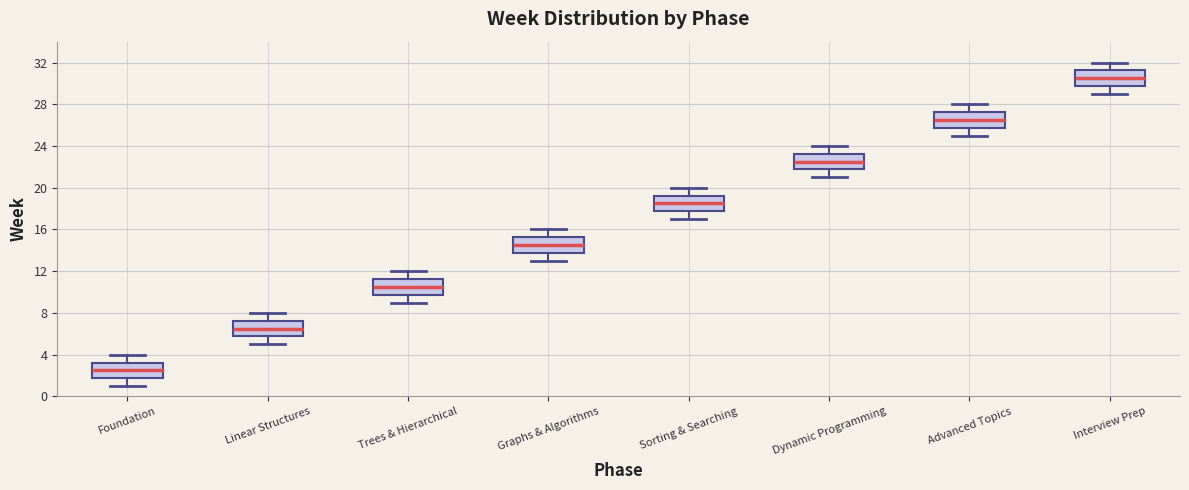

Reading left to right, read every box against the y-axis: the position of its median line, the range the box covers, and the ends of its whiskers. The values are not printed on the chart, so give them approximately, as read against the axis.

Foundation: median 2.5, box 2.0 to 3.5, whiskers 1.0 to 4.0
Linear Structures: median 6.5, box 6.0 to 7.5, whiskers 5.0 to 8.0
Trees & Hierarchical: median 10.5, box 10.0 to 11.5, whiskers 9.0 to 12.0
Graphs & Algorithms: median 14.5, box 14.0 to 15.5, whiskers 13.0 to 16.0
Sorting & Searching: median 18.5, box 18.0 to 19.5, whiskers 17.0 to 20.0
Dynamic Programming: median 22.5, box 22.0 to 23.5, whiskers 21.0 to 24.0
Advanced Topics: median 26.5, box 26.0 to 27.5, whiskers 25.0 to 28.0
Interview Prep: median 30.5, box 30.0 to 31.5, whiskers 29.0 to 32.0